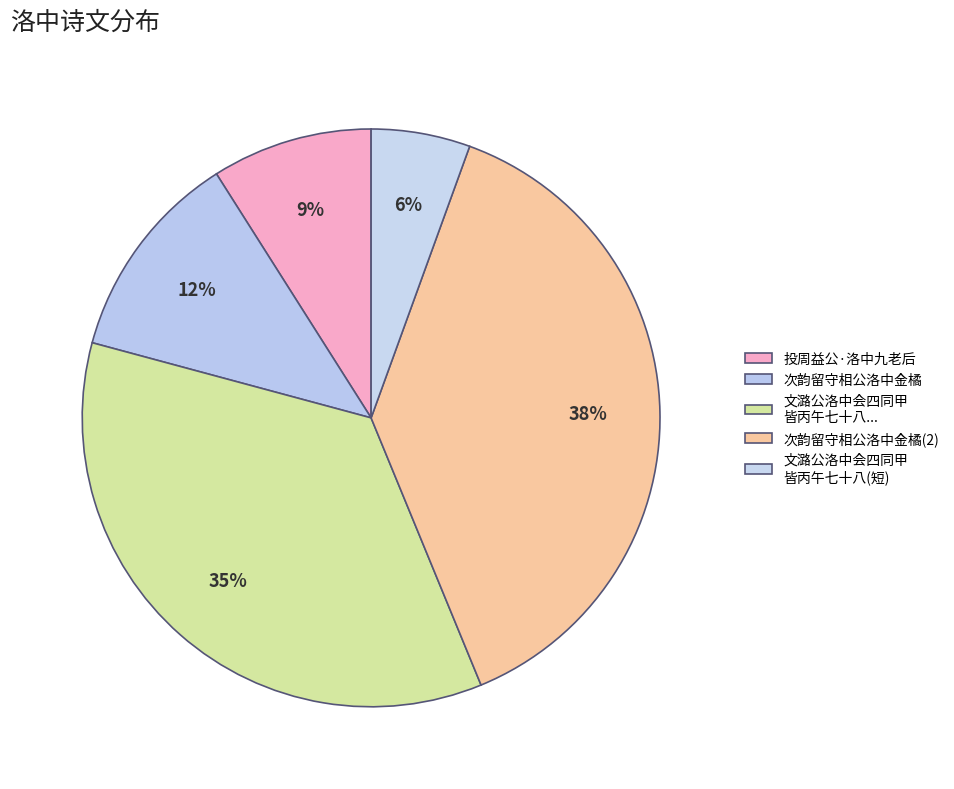

How many segments does this pie chart have?

5